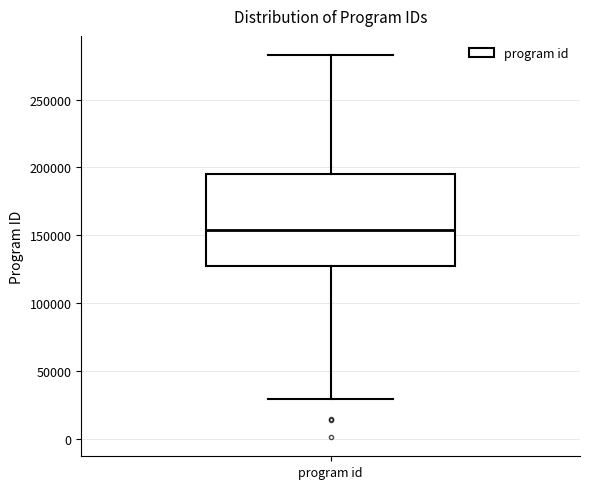

Transcribe this box plot: give where the median line is, the range the box spans, and where the two whiskers end, as read against the y-axis. The values are not printed on the chart, so give them approximately, as read against the axis.

median 155000, box 125000 to 195000, whiskers 30000 to 285000